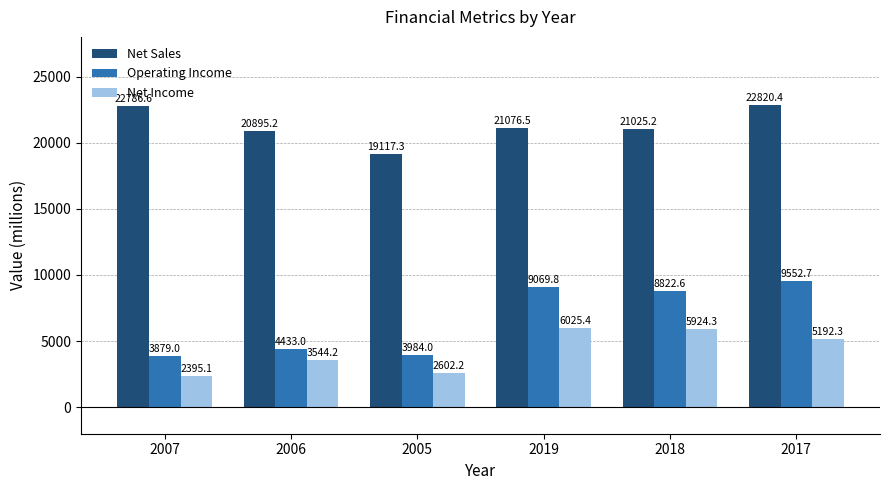

What are all the series names shown in the legend?

Net Sales, Operating Income, Net Income